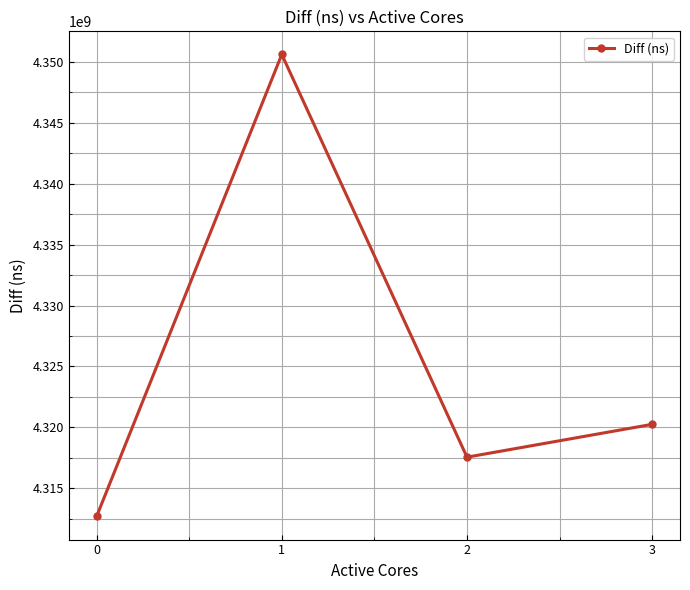

What is the difference between the values at 2 and 3?

2693779